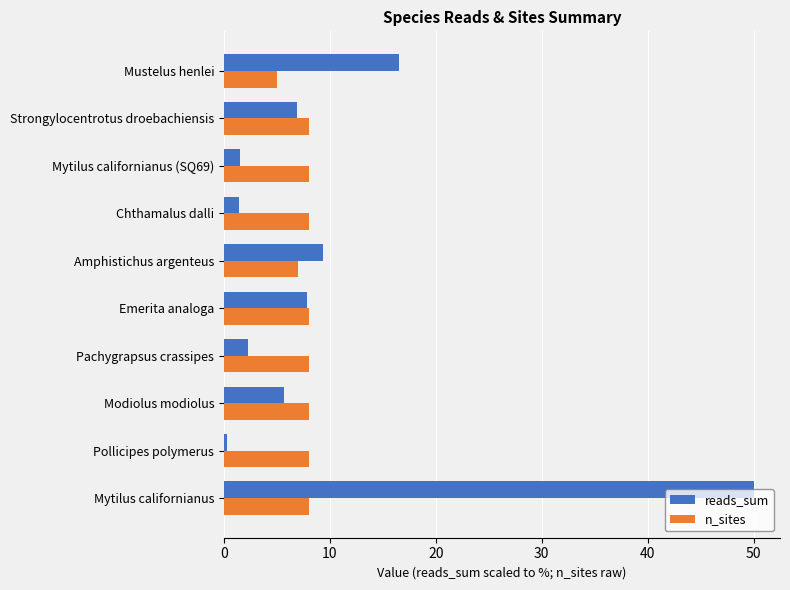

At Pollicipes polymerus, list the series in order from smallest to largest.

reads_sum, n_sites